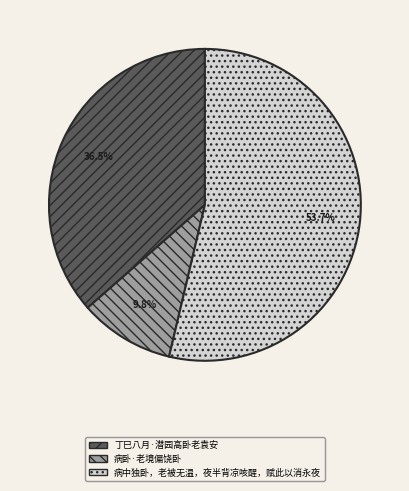

To the nearest percent, what is the difference between the largest and smallest slice percentages?

44%